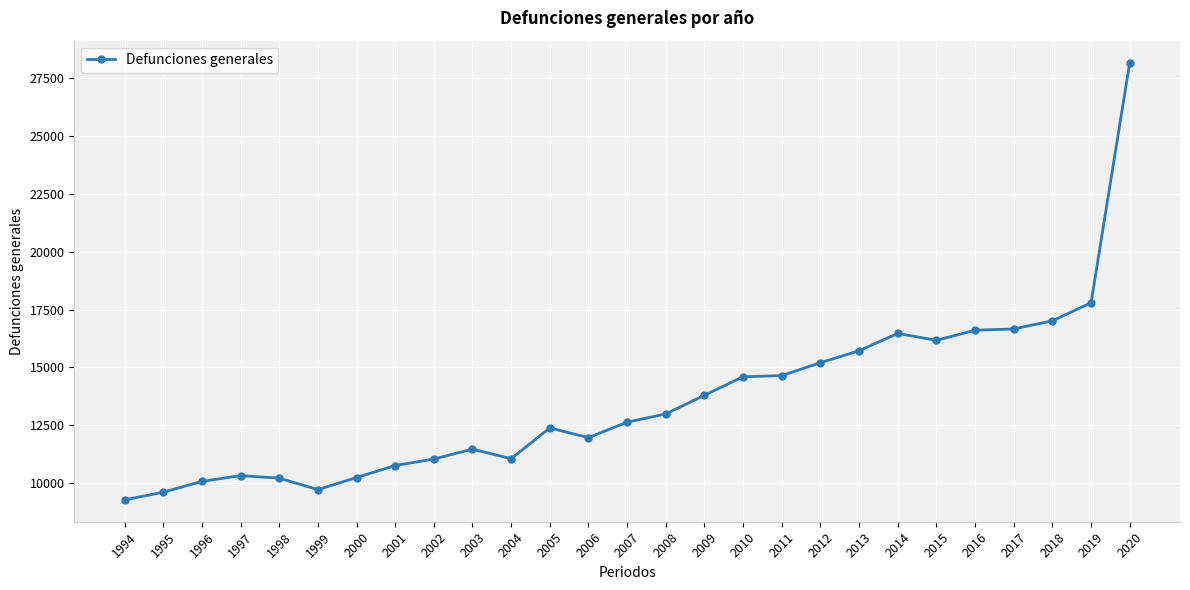

What is the sum of all values?

366423